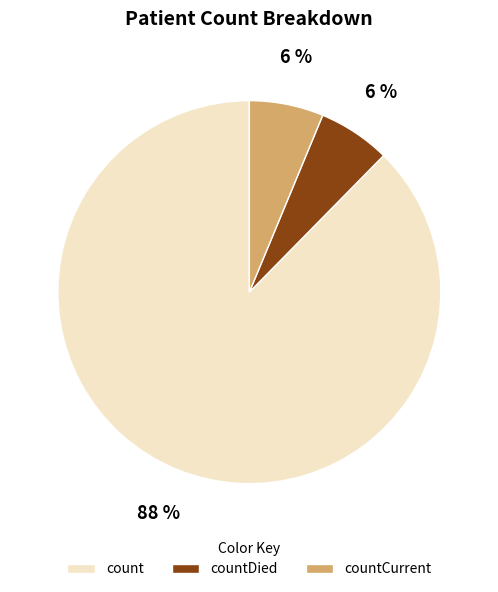

Which has a higher value, countCurrent or count?

count